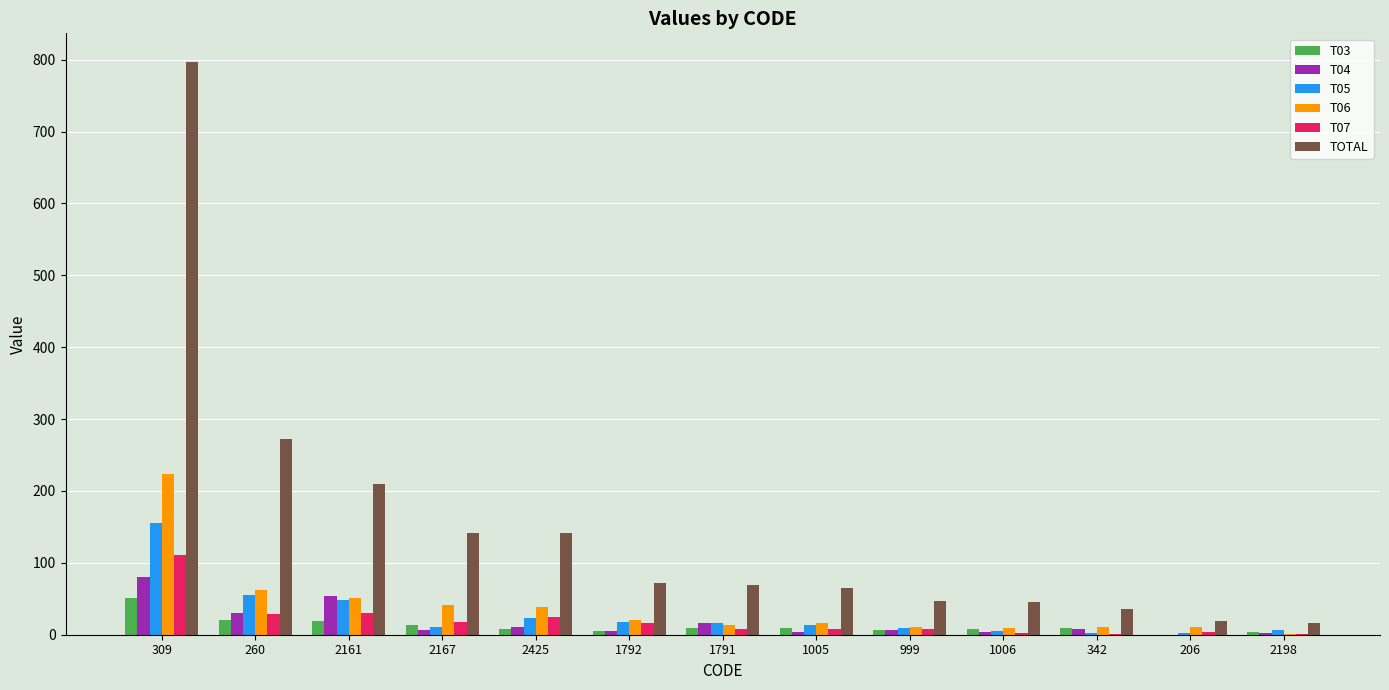

What are all the series names shown in the legend?

T03, T04, T05, T06, T07, TOTAL